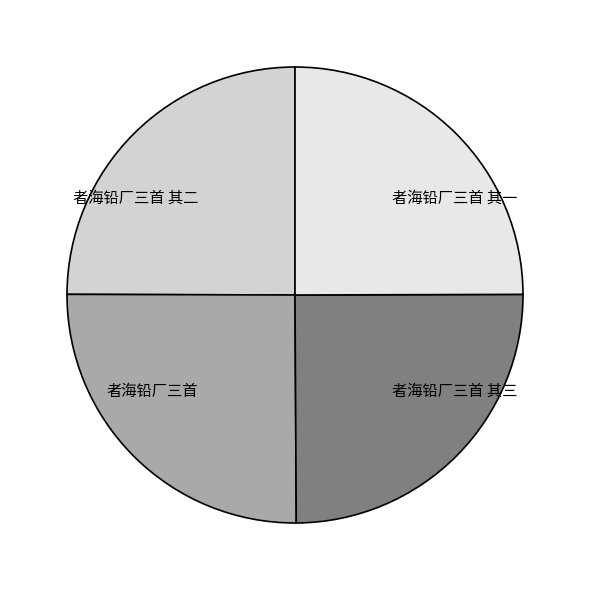

The 者海铅厂三首 其二 slice represents 25% of the pie. True or false?

True